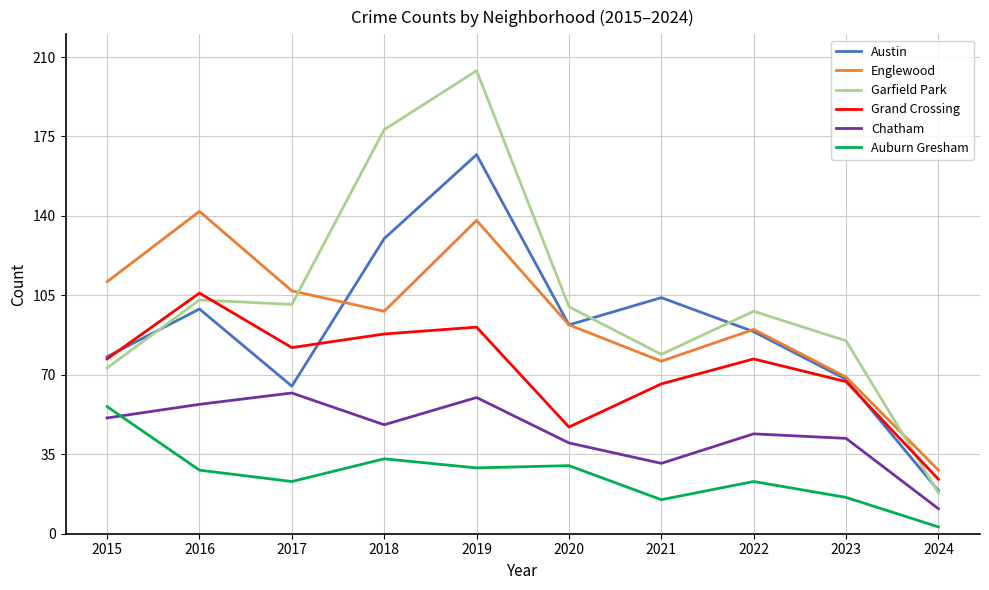

Reading left to right, transcribe all the data shown in this chart.

Austin: 2015=78	2016=99	2017=65	2018=130	2019=167	2020=92	2021=104	2022=89	2023=68	2024=19
Englewood: 2015=111	2016=142	2017=107	2018=98	2019=138	2020=92	2021=76	2022=90	2023=69	2024=28
Garfield Park: 2015=73	2016=103	2017=101	2018=178	2019=204	2020=100	2021=79	2022=98	2023=85	2024=18
Grand Crossing: 2015=77	2016=106	2017=82	2018=88	2019=91	2020=47	2021=66	2022=77	2023=67	2024=24
Chatham: 2015=51	2016=57	2017=62	2018=48	2019=60	2020=40	2021=31	2022=44	2023=42	2024=11
Auburn Gresham: 2015=56	2016=28	2017=23	2018=33	2019=29	2020=30	2021=15	2022=23	2023=16	2024=3